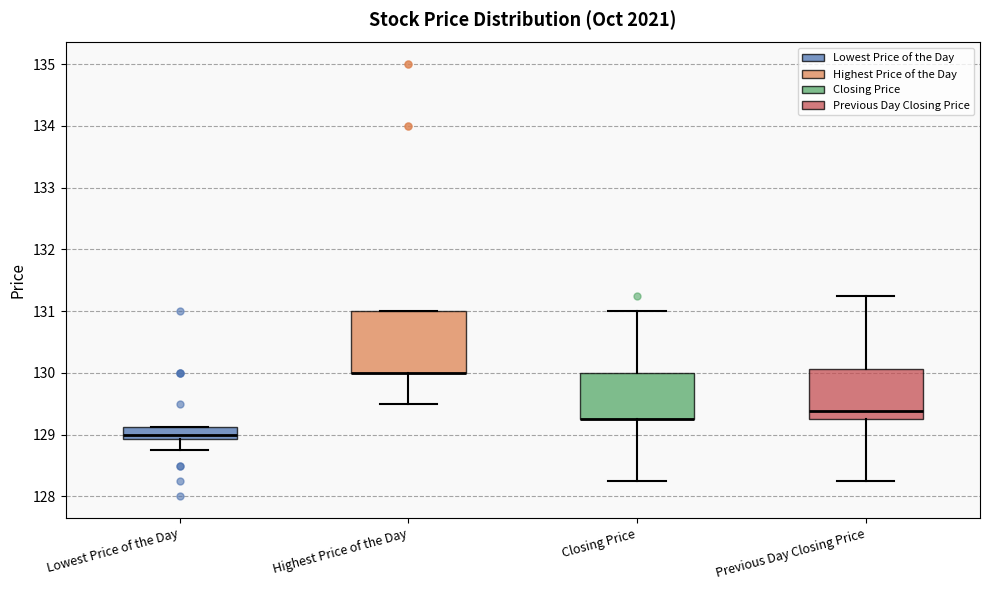

Where is the upper edge of the box for Lowest Price of the Day on the y-axis? The values are not printed on the chart, so give them approximately, as read against the axis.

129.1